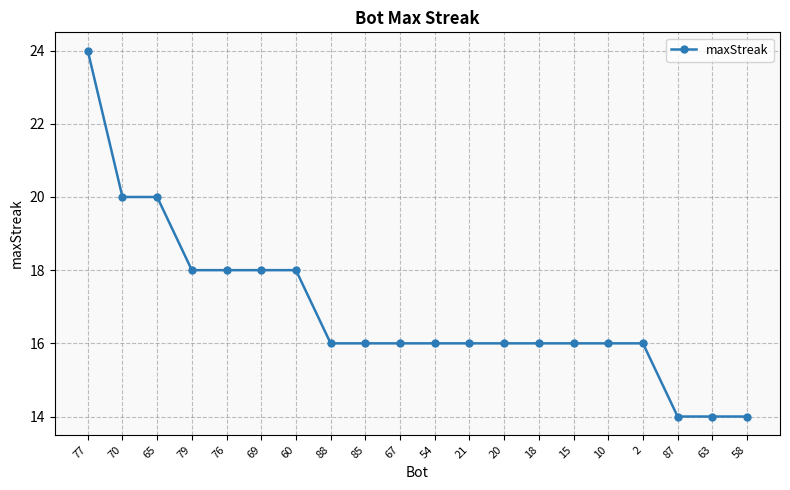

Does the chart display data point markers on the line(s)?

Yes